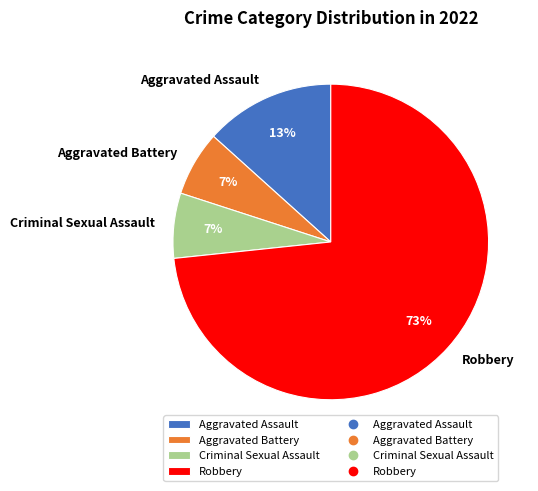

Is it true that Aggravated Assault is 13% of the pie?

True